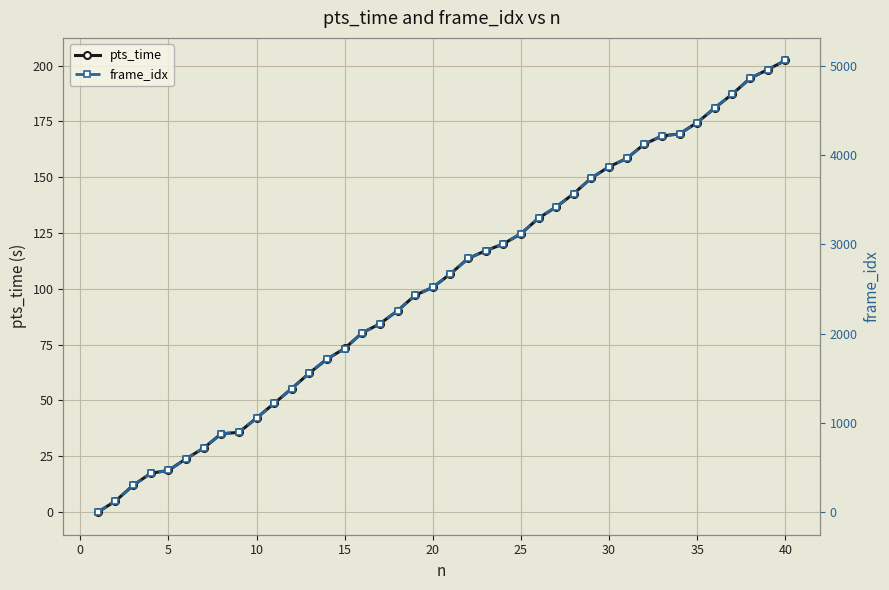

True or false: pts_time and frame_idx cross at least once.

False